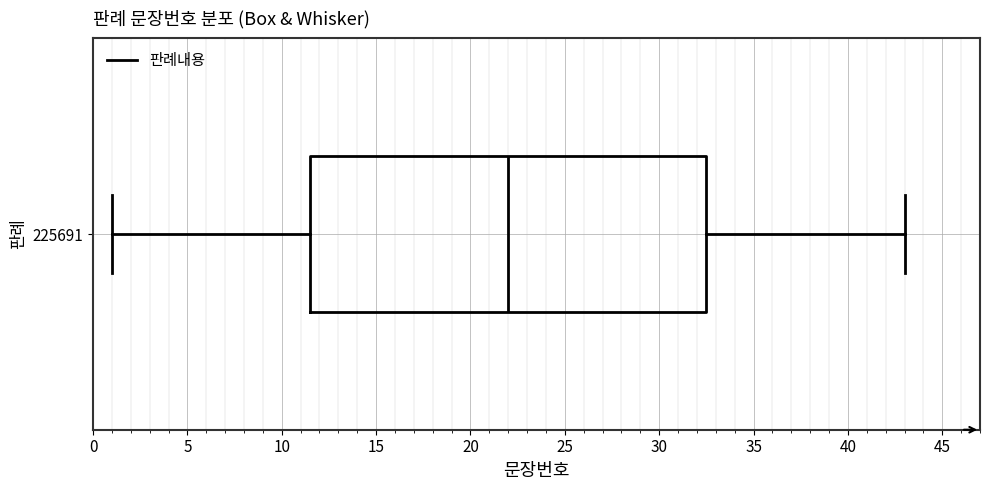

Where does the median line of the box at y = 225691 sit on the x-axis? The values are not printed on the chart, so give them approximately, as read against the axis.

22.0